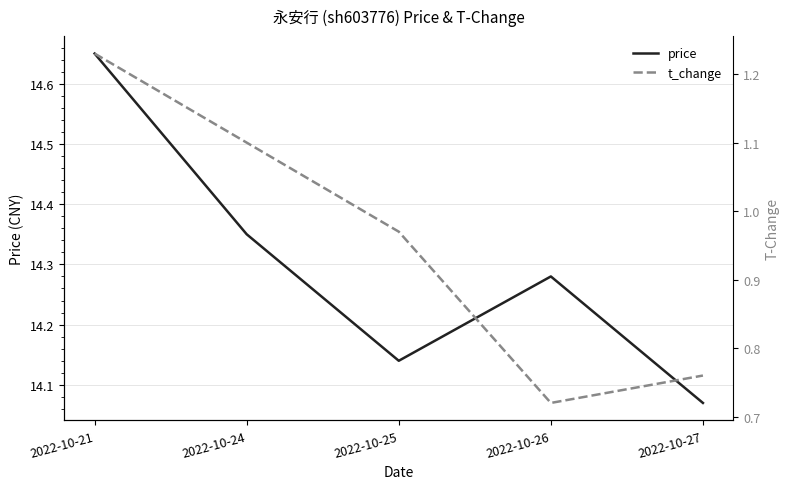

At which label is t_change closest to 0?

2022-10-26